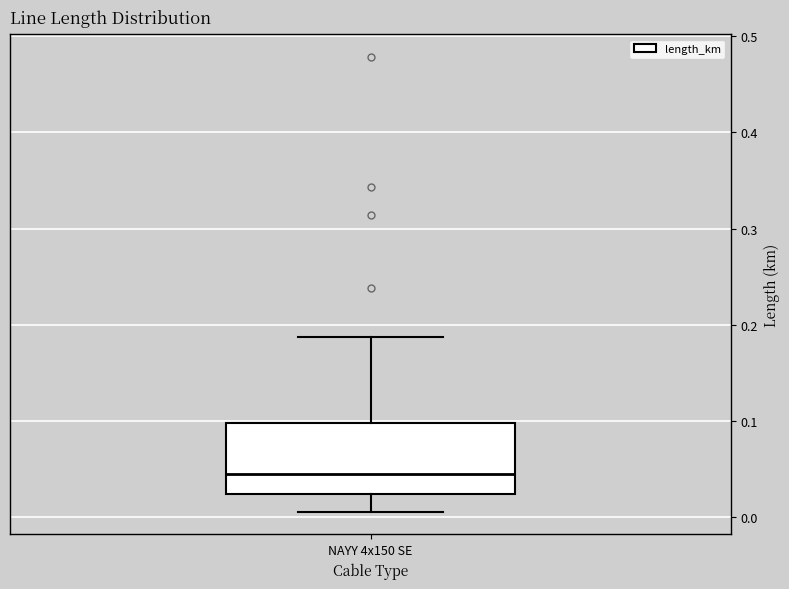

Where does the lower whisker of the box for NAYY 4x150 SE end on the y-axis? The values are not printed on the chart, so give them approximately, as read against the axis.

0.01